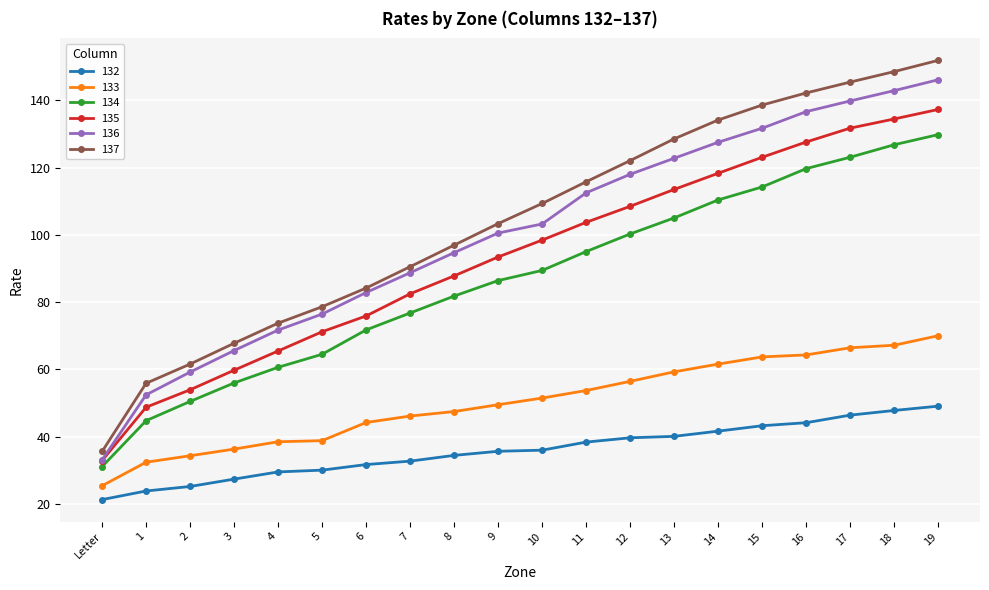

True or false: 133 has more than 2 points higher than both neighbors.

False